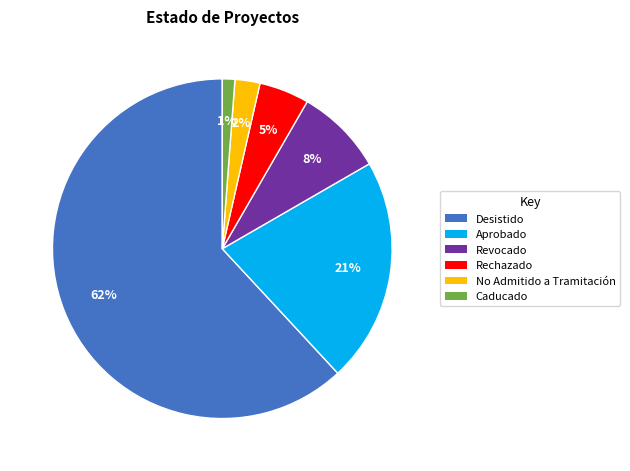

Which has a higher value, Caducado or Aprobado?

Aprobado